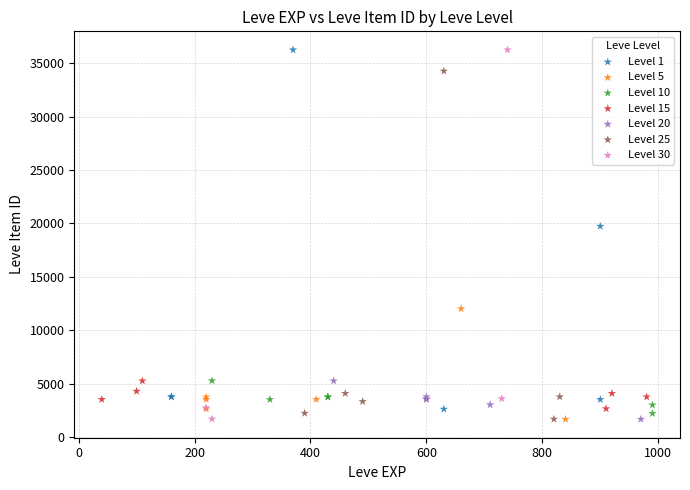

What are all the series names shown in the legend?

Level 1, Level 5, Level 10, Level 15, Level 20, Level 25, Level 30